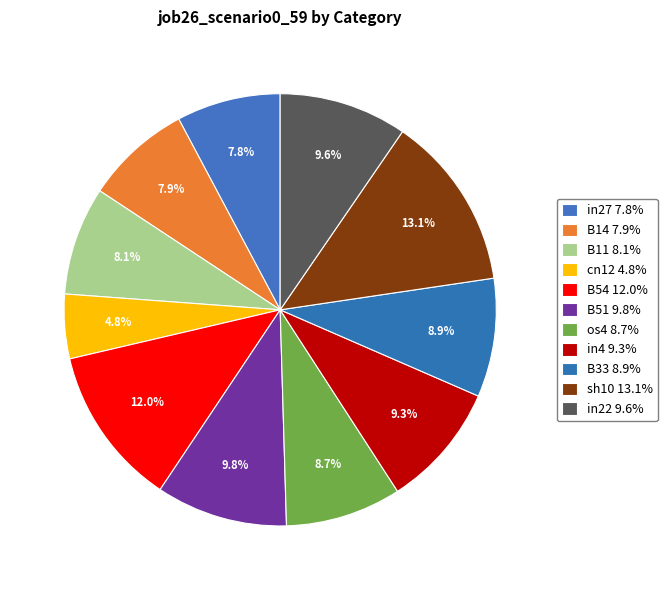

Between os4 and B54, which is larger?

B54